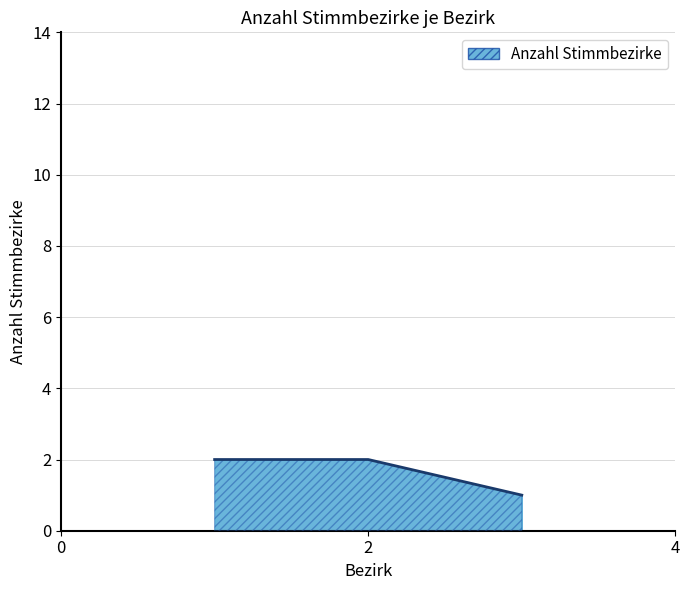

Does the chart have visible grid lines?

Yes